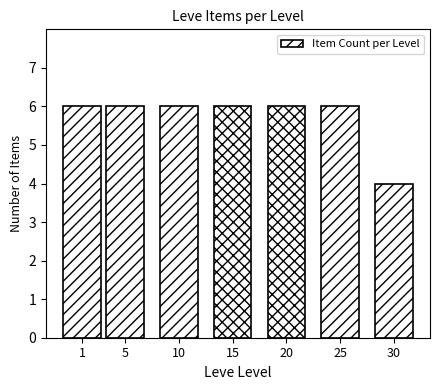

What is the sum of all values?

40